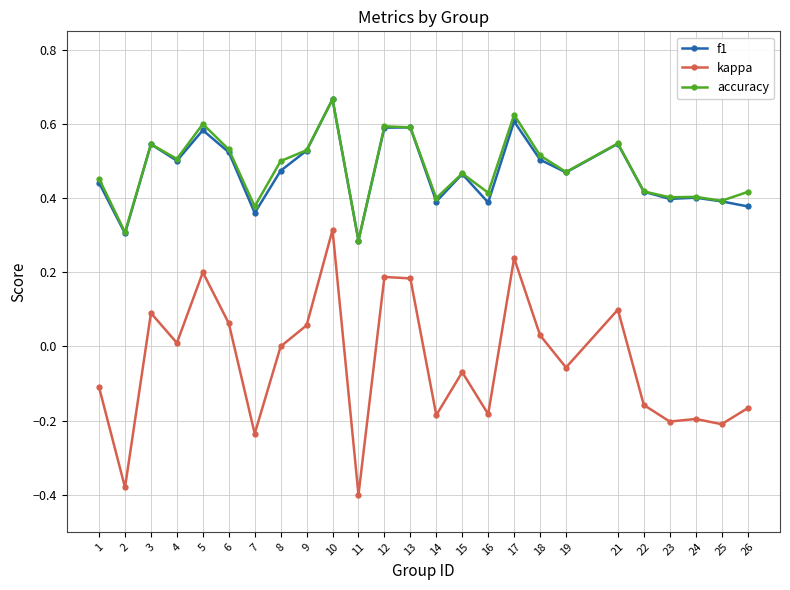

At which category does the chart reach its minimum across all series?

11